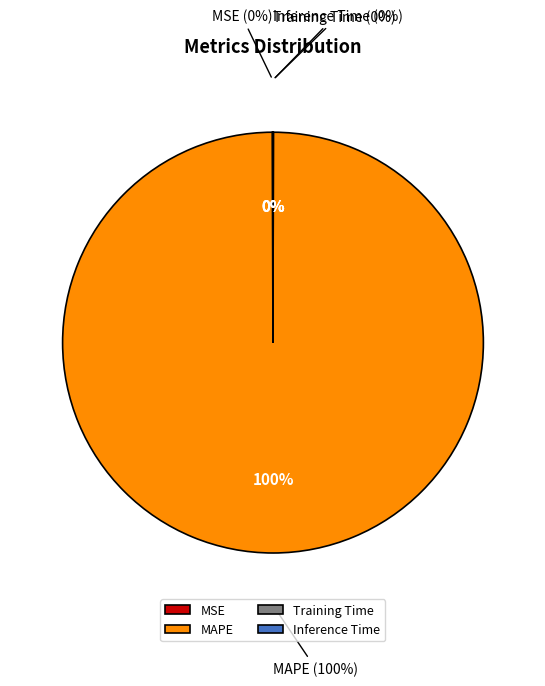

Which slice is the largest?

MAPE